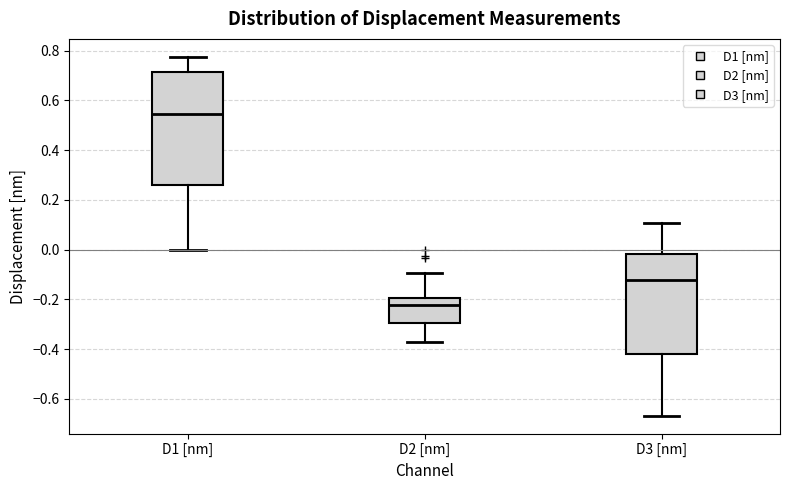

Reading left to right, read every box against the y-axis: the position of its median line, the range the box covers, and the ends of its whiskers. The values are not printed on the chart, so give them approximately, as read against the axis.

D1 [nm]: median 0.54, box 0.26 to 0.72, whiskers 0.00 to 0.78
D2 [nm]: median -0.22, box -0.30 to -0.20, whiskers -0.38 to -0.10
D3 [nm]: median -0.12, box -0.42 to -0.02, whiskers -0.66 to 0.10